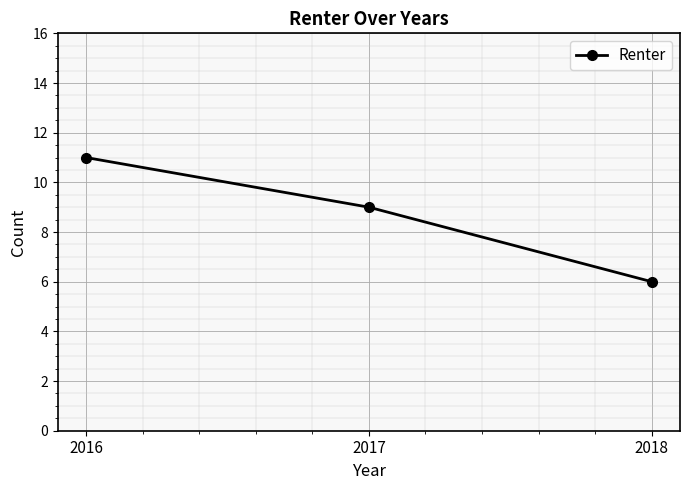

Which label corresponds to the largest value in the chart?

2016